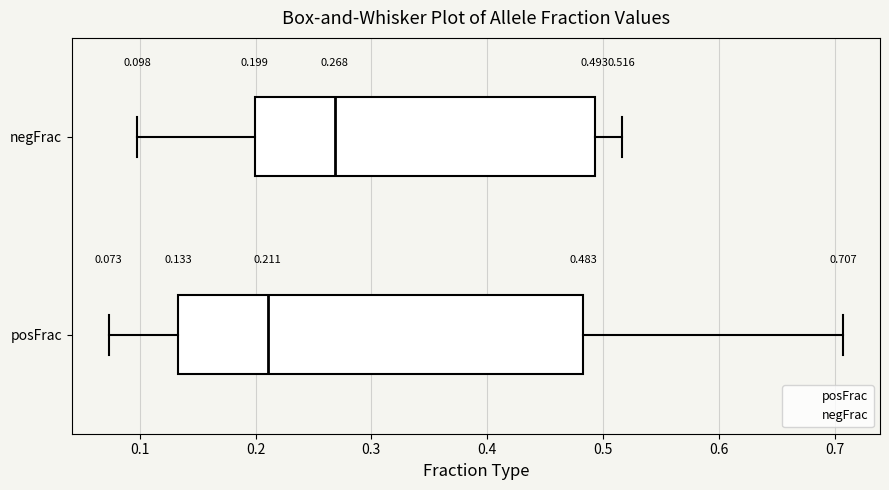

Which box has the furthest to the right median line?

negFrac